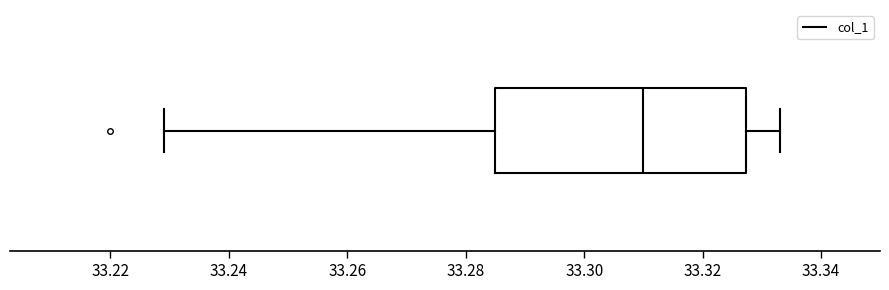

Where is the right edge of the box on the x-axis? The values are not printed on the chart, so give them approximately, as read against the axis.

33.328